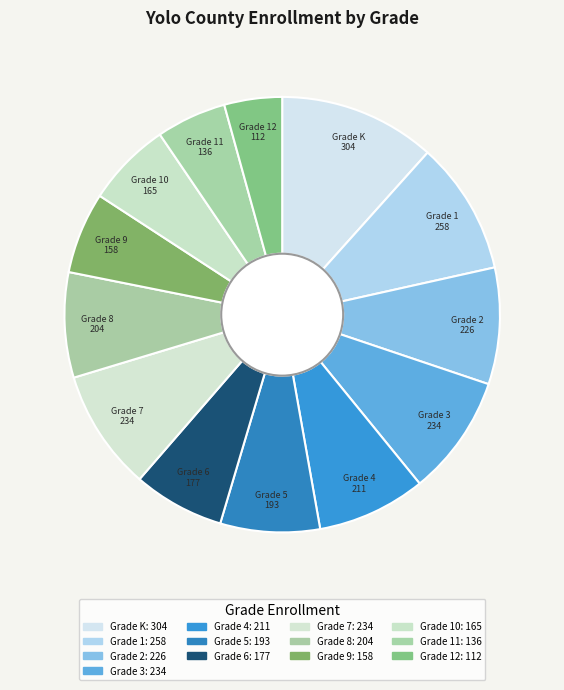

Count the number of slices in the pie.

13